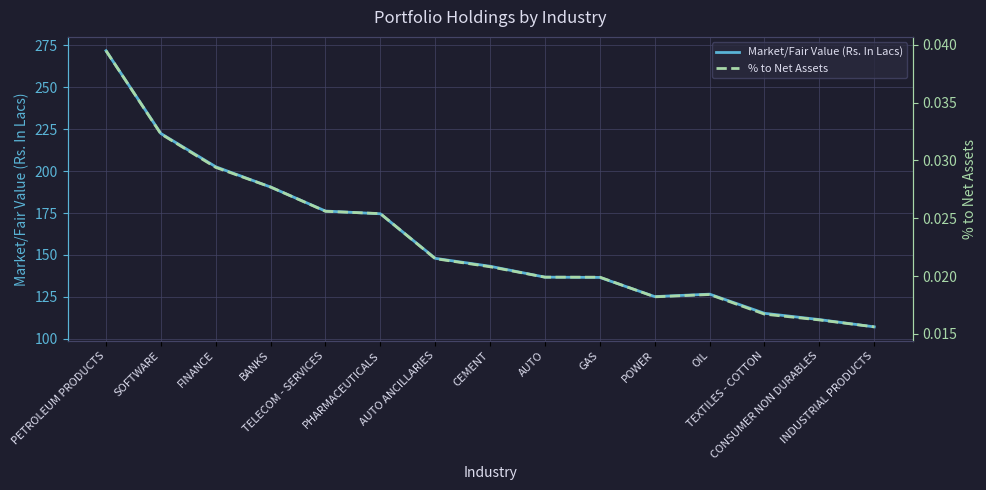

At which category is the sum across all series the highest?

PETROLEUM PRODUCTS